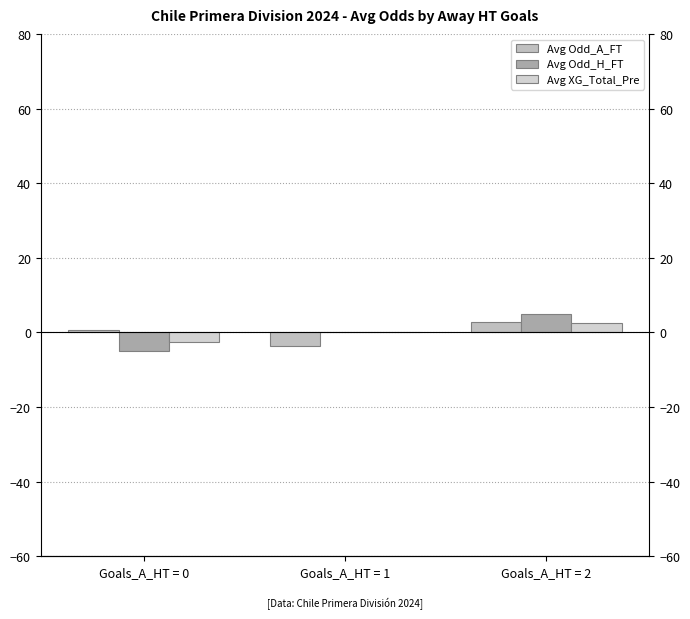

Which has a higher value, Goals_A_HT = 1 or Goals_A_HT = 0?

Goals_A_HT = 0